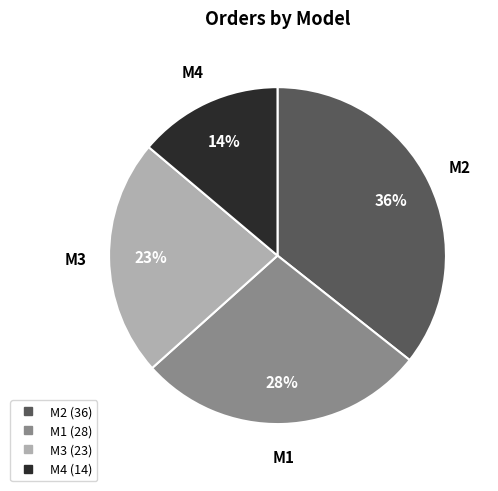

Which has a higher value, M3 or M1?

M1